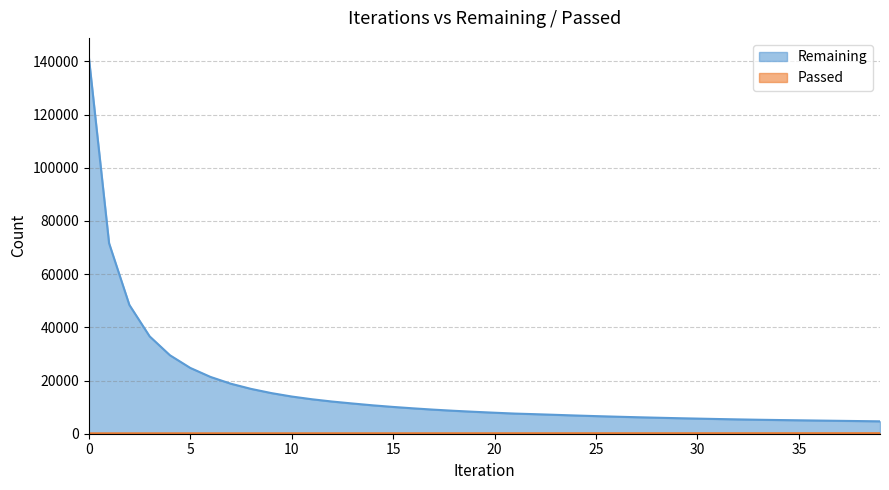

The value of Passed at 12 is 264. True or false?

False